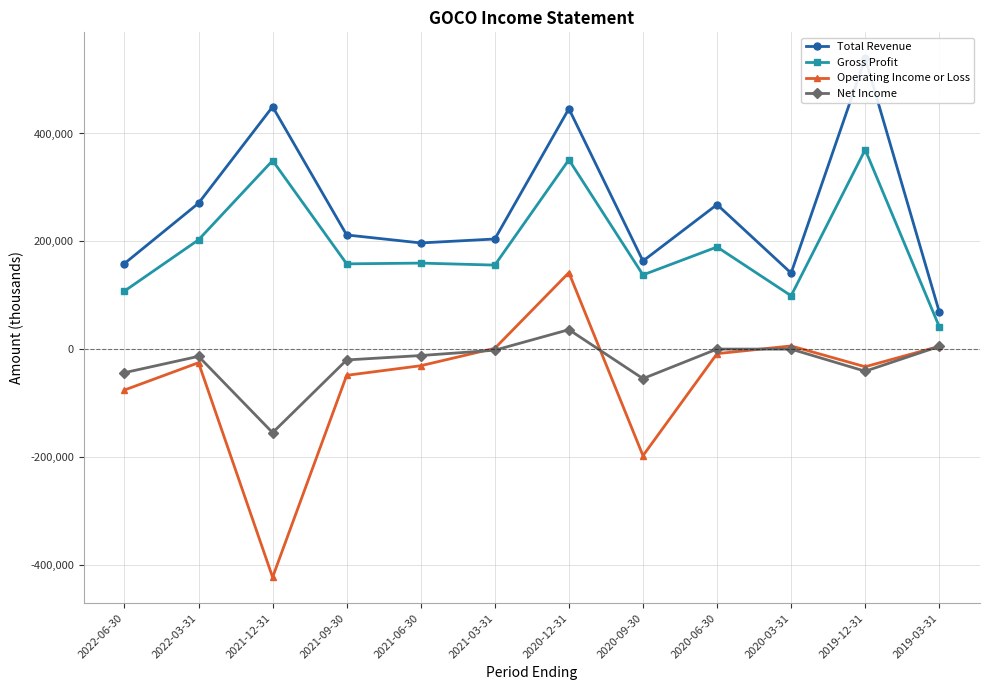

Which label corresponds to the largest value in the chart?

2019-12-31